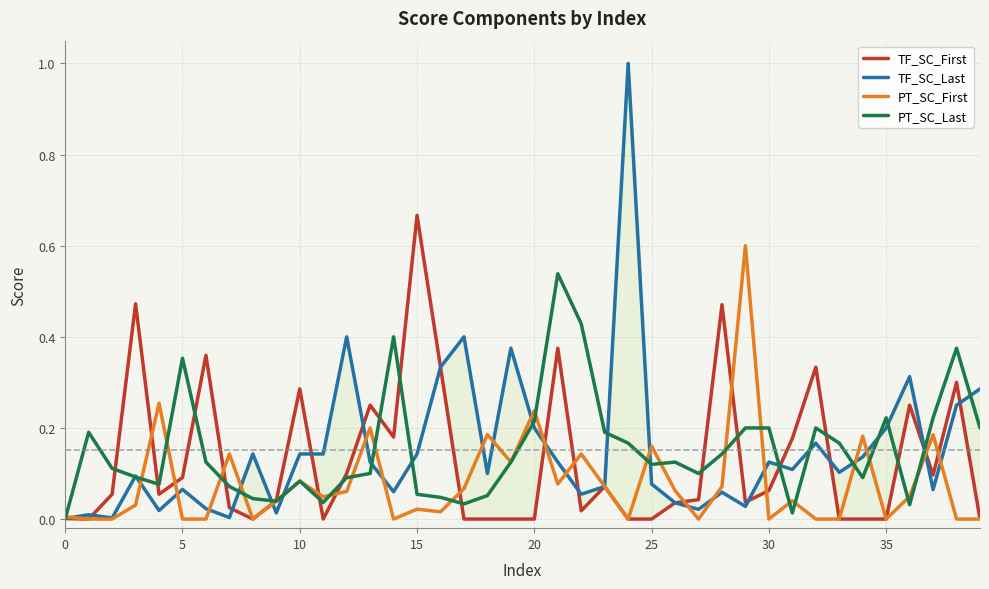

What is the greatest value displayed?

1.0